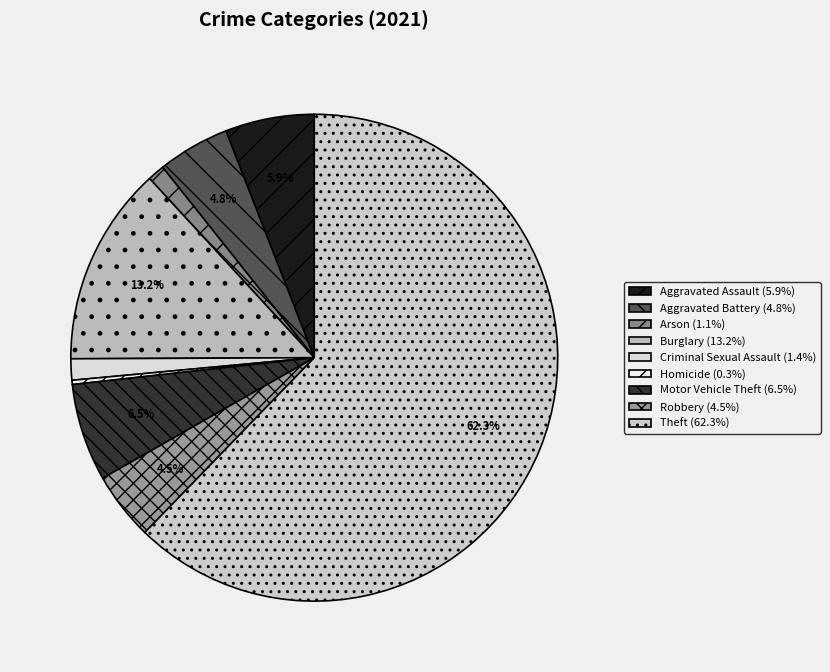

How many slices are in this pie chart?

9